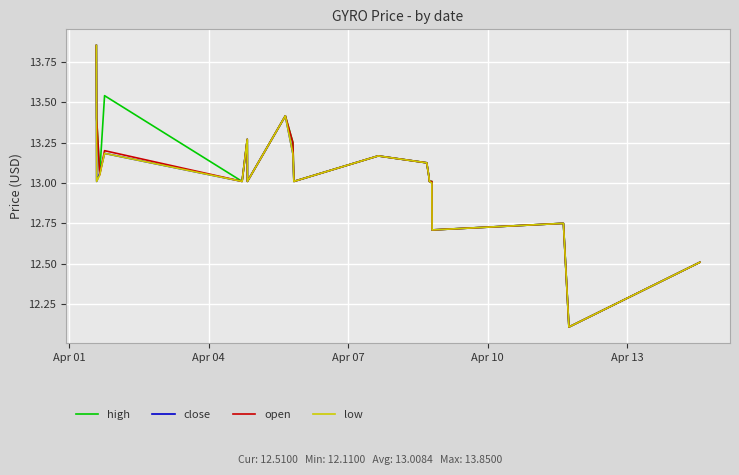

How many lines are shown in the chart?

4